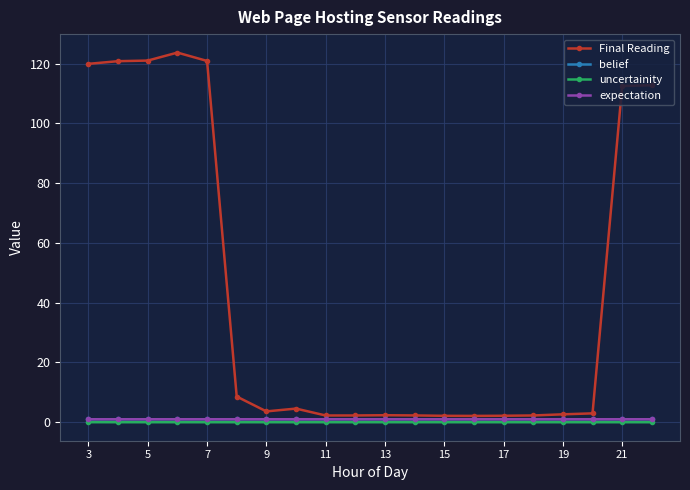

At how many categories does at least one series exceed 84?

7